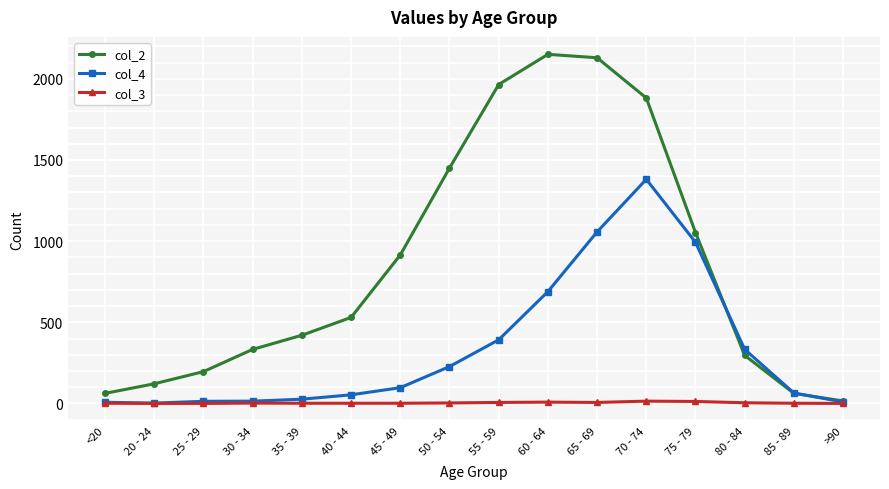

How many lines are shown in the chart?

3